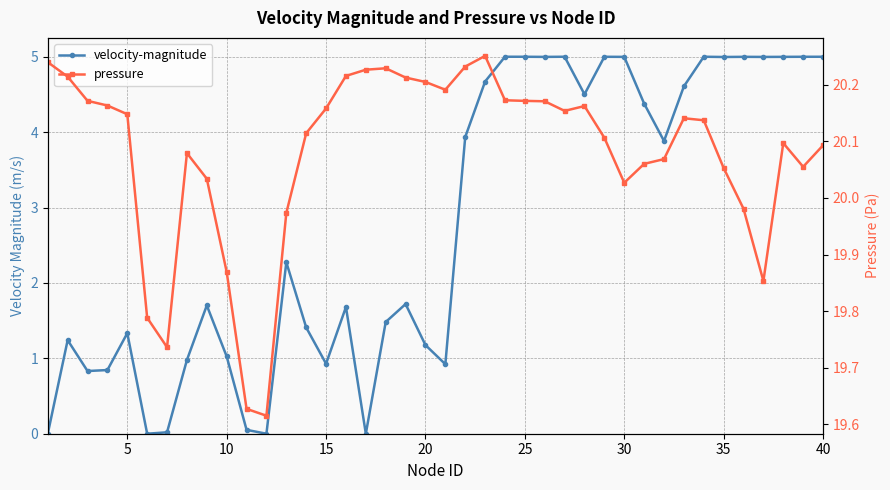

How many interior local peaks does the velocity-magnitude series have?

11